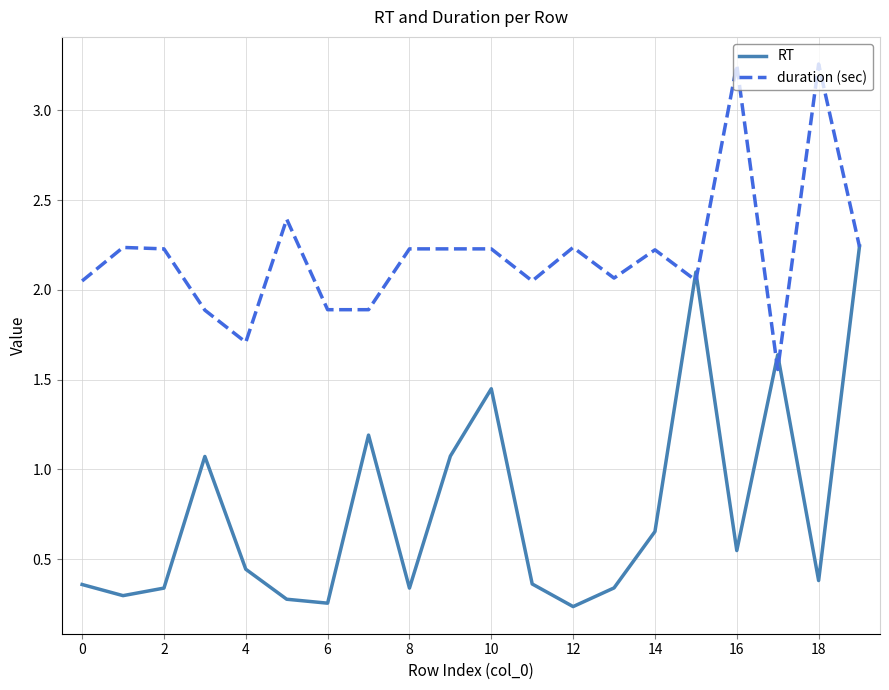

Rank the series by their maximum value, from highest to lowest.

duration (sec), RT